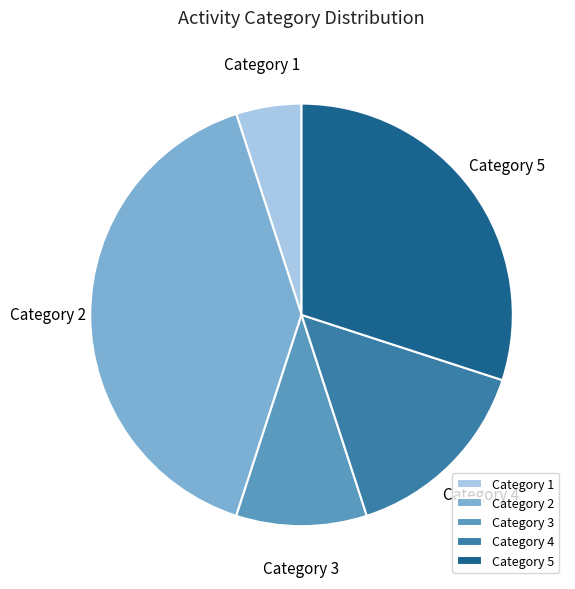

Approximately how many times larger is the value at Category 1 compared to Category 4?

0.3